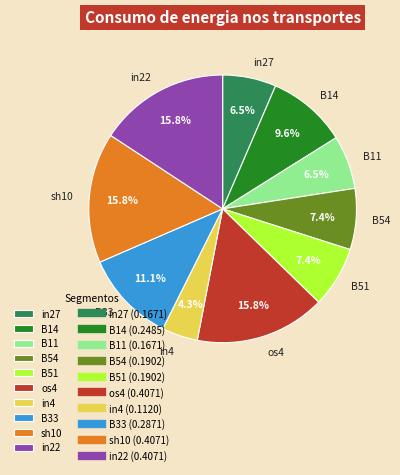

Do in27 and B11 together represent more than half of the pie?

No